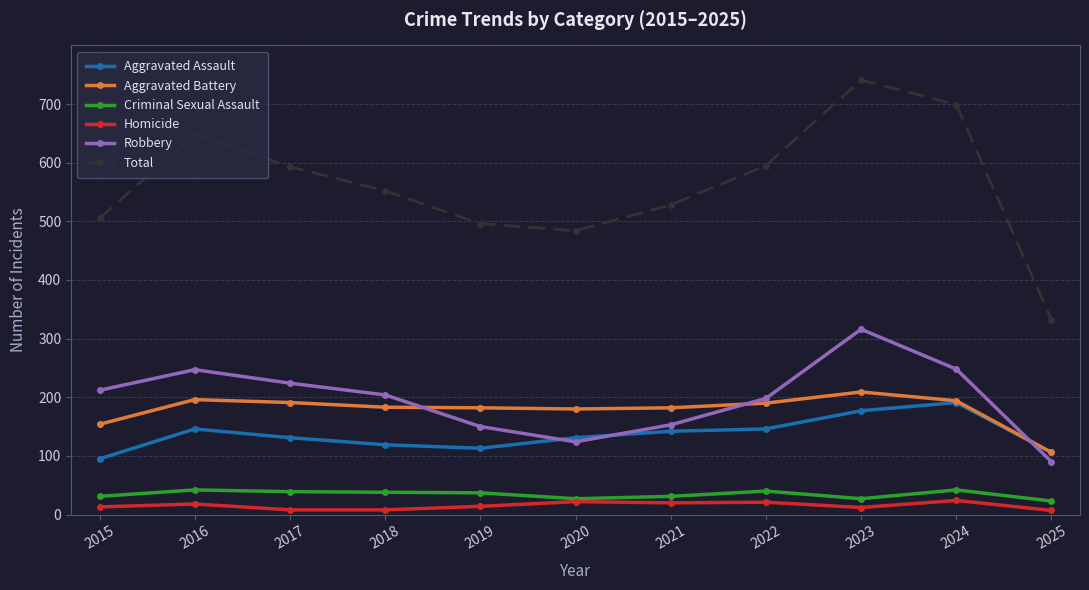

At which category does Total reach its first local peak?

2016